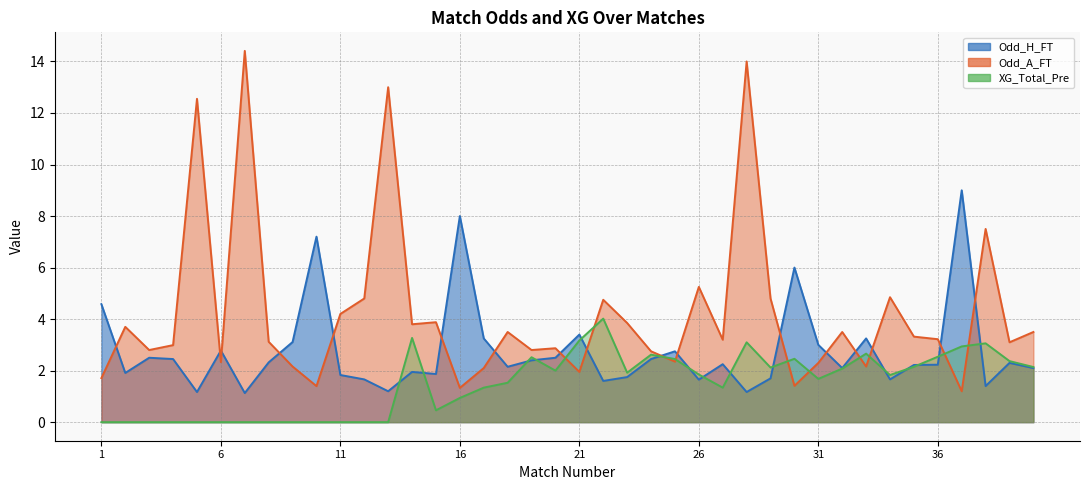

What is the difference between the second highest and minimum values in the Odd_H_FT series?

6.9